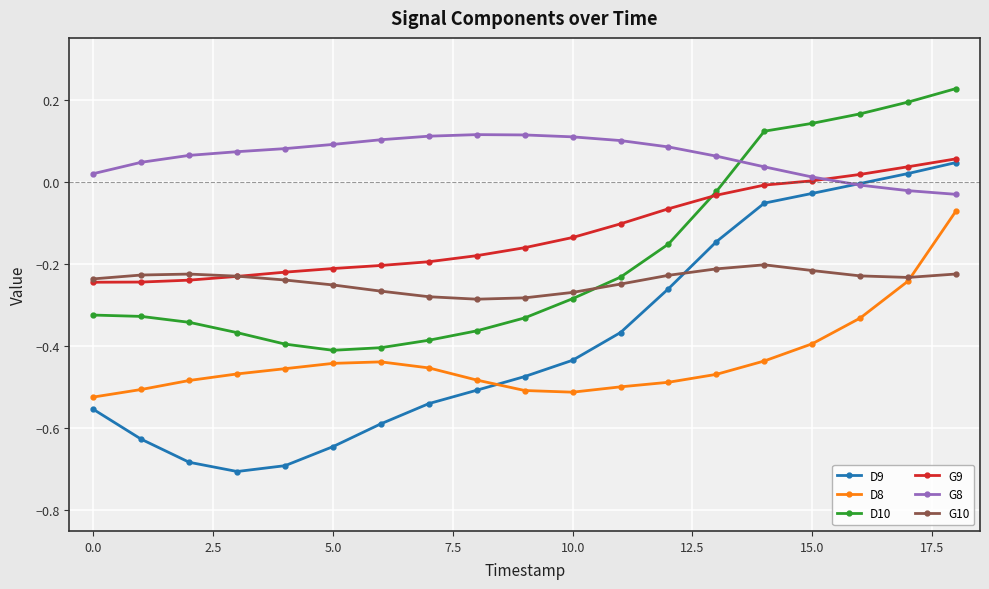

Which series has the widest spread of values?

D9